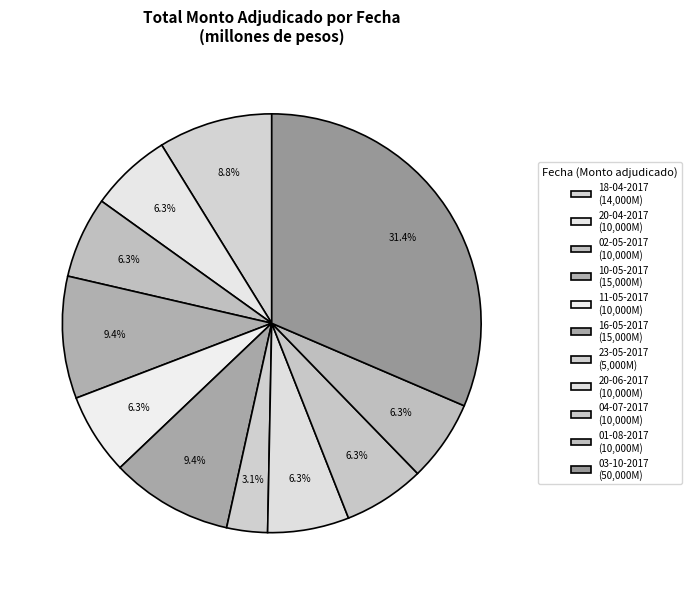

How many slices are in this pie chart?

11